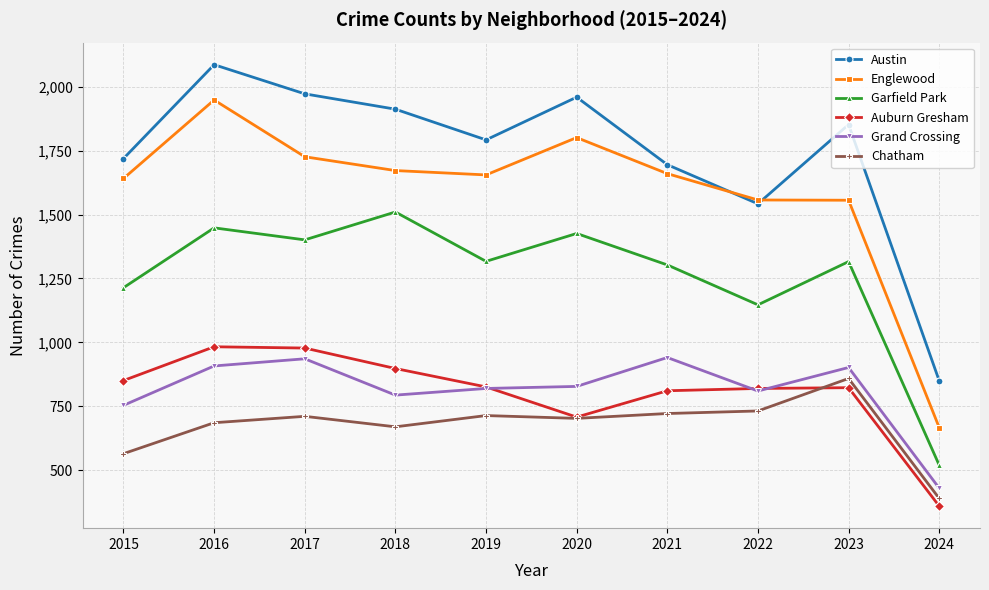

List the series in order of their peak value, lowest first.

Chatham, Grand Crossing, Auburn Gresham, Garfield Park, Englewood, Austin